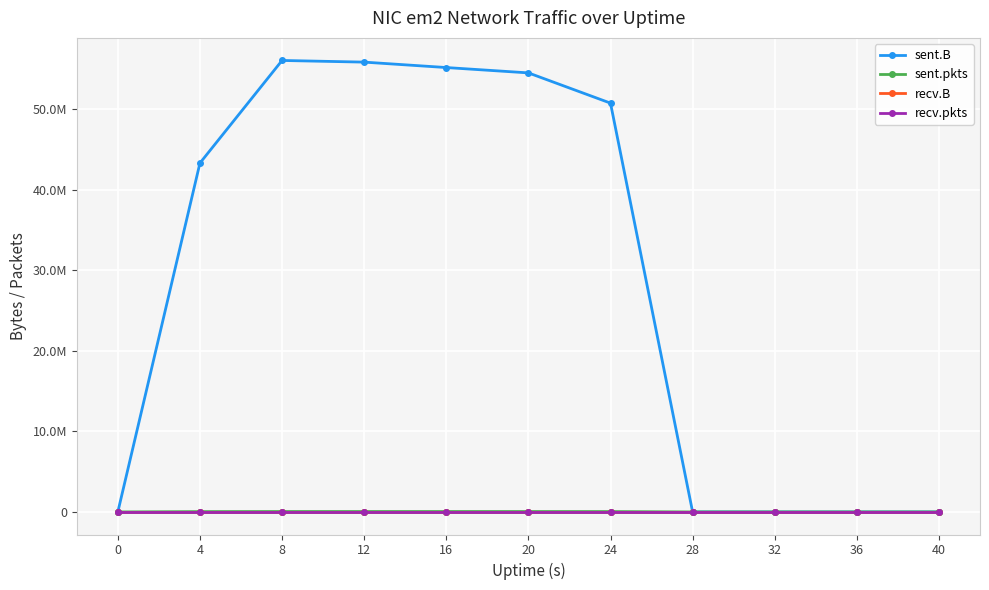

True or false: recv.B and sent.B cross at least once.

False